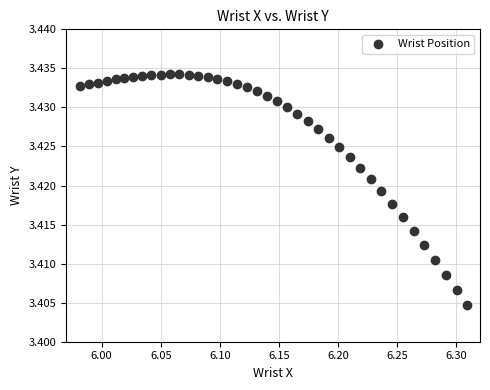

What is the range of X values (max minus min)?

0.3